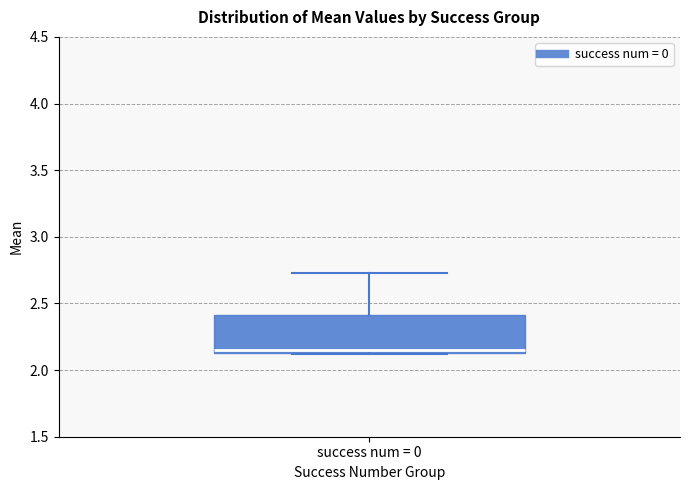

Read this box plot against the y-axis: the position of the median line, the range covered by the box, and the ends of both whiskers. The values are not printed on the chart, so give them approximately, as read against the axis.

median 2.15 (just above the box's lower edge), box 2.15 to 2.40, whiskers 2.10 to 2.75